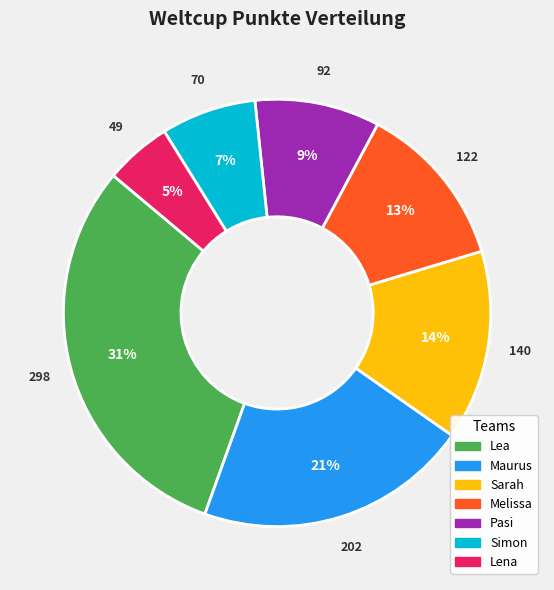

Rank the categories by value from lowest to highest.

Lena, Simon, Pasi, Melissa, Sarah, Maurus, Lea